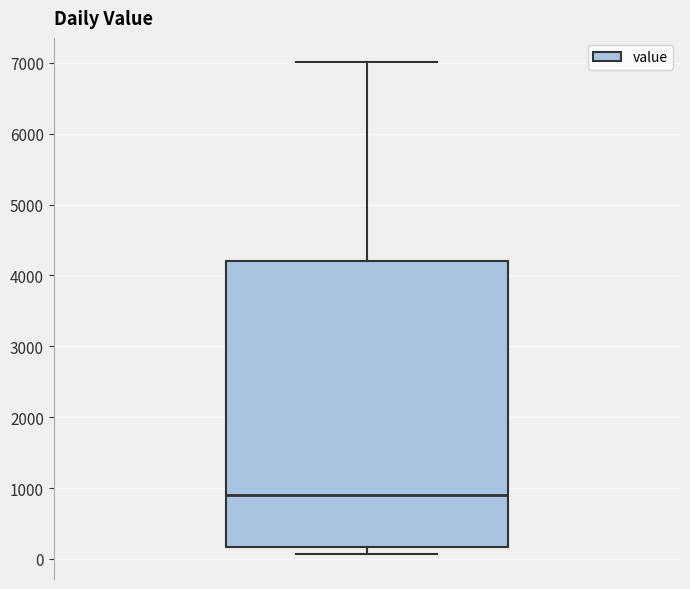

Where does the median line of the box sit on the y-axis? The values are not printed on the chart, so give them approximately, as read against the axis.

900